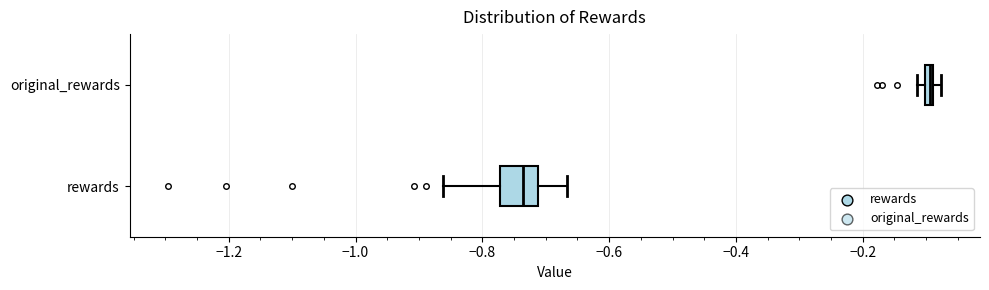

Comparing the boxes themselves (not the whiskers), which one is the widest?

rewards